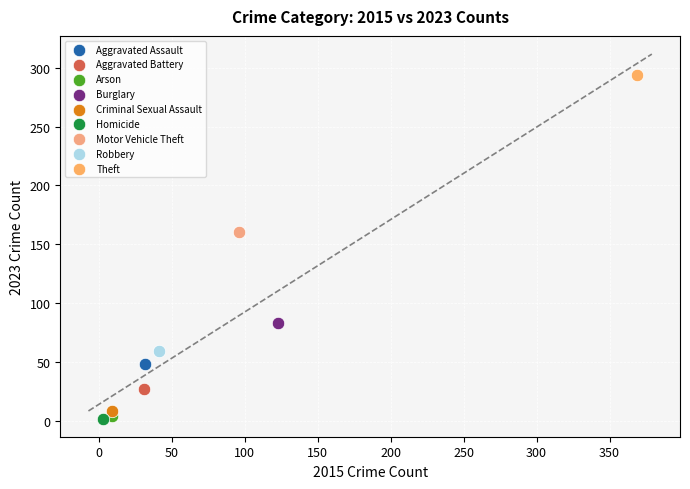

What are all the series names shown in the legend?

Aggravated Assault, Aggravated Battery, Arson, Burglary, Criminal Sexual Assault, Homicide, Motor Vehicle Theft, Robbery, Theft